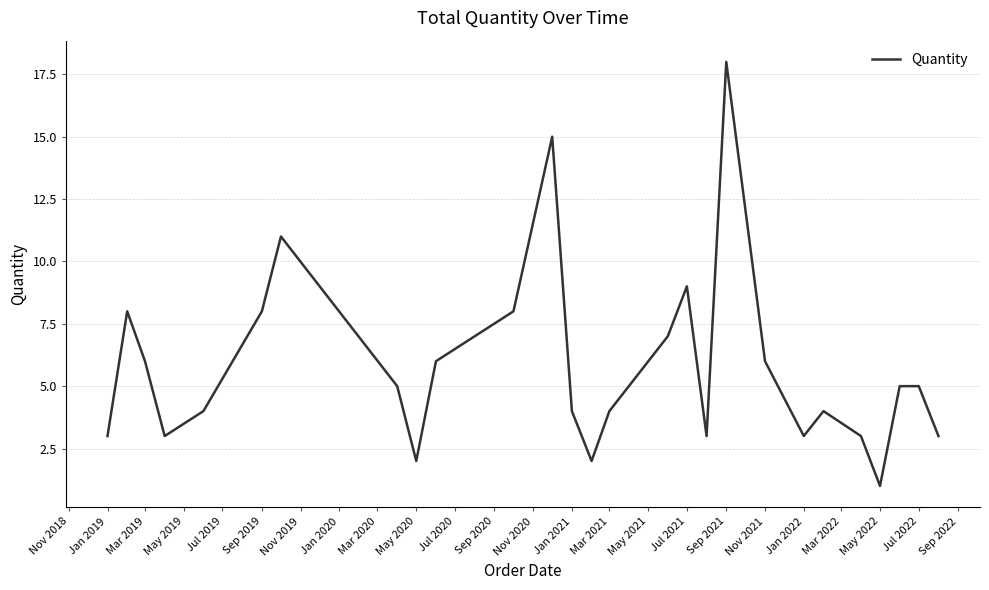

Is this an area chart (filled region under the line)?

No